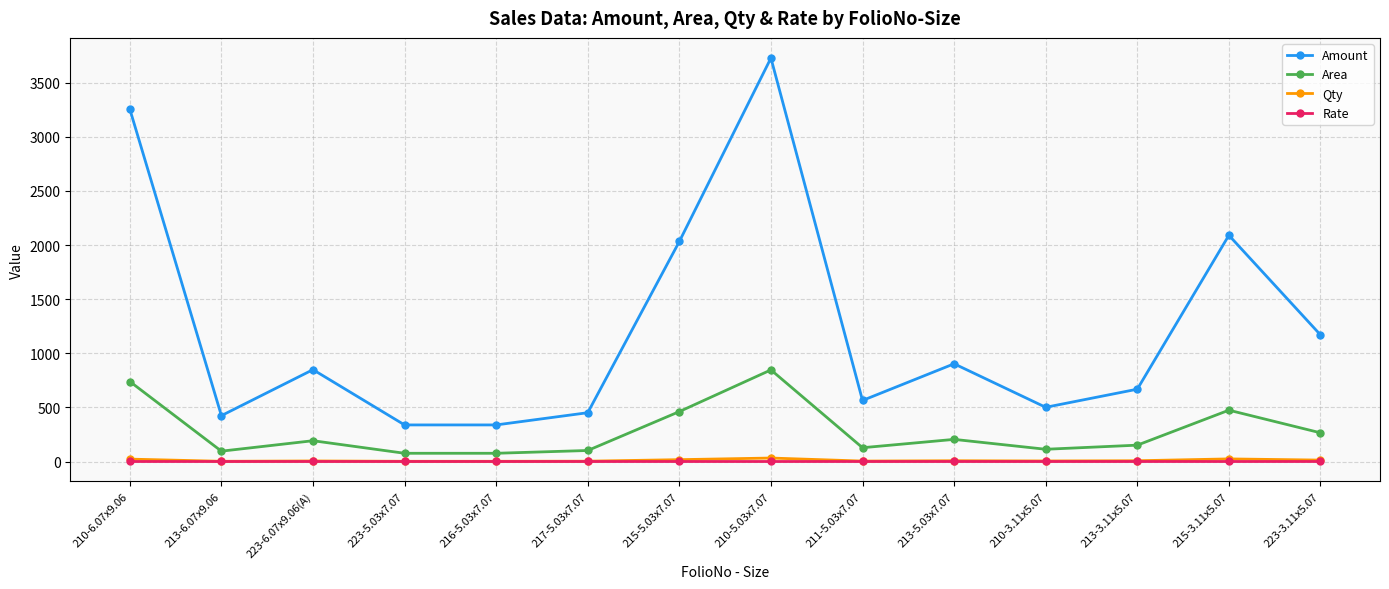

What is the difference between the second highest and second lowest values in the Area series?

662.8